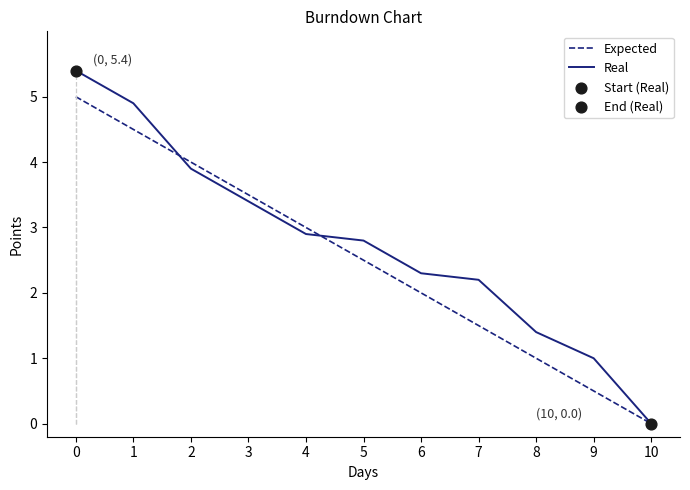

Between 1 and 3, which series saw the biggest shift?

Real